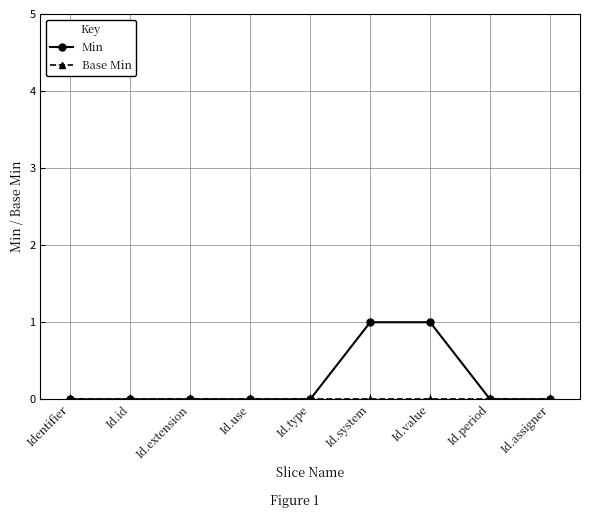

What is the label of the 9th point from the left?

Id.assigner